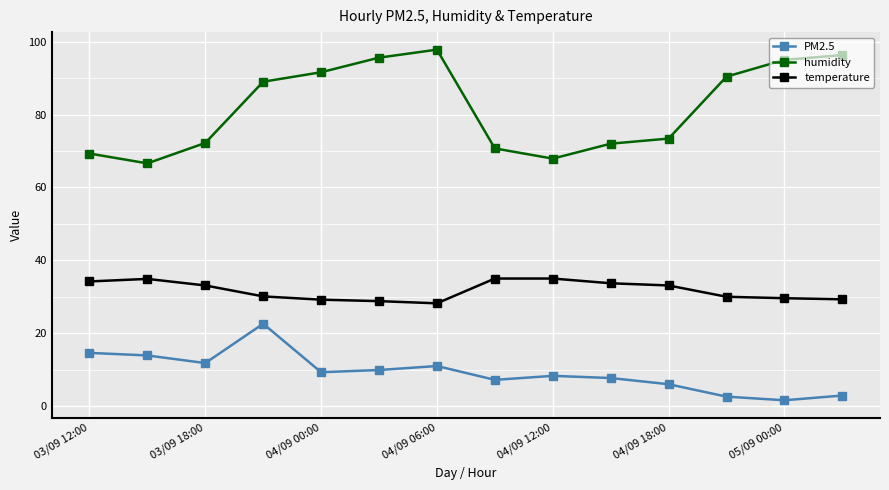

What is the value of the humidity point at the 3rd from the left?

72.2